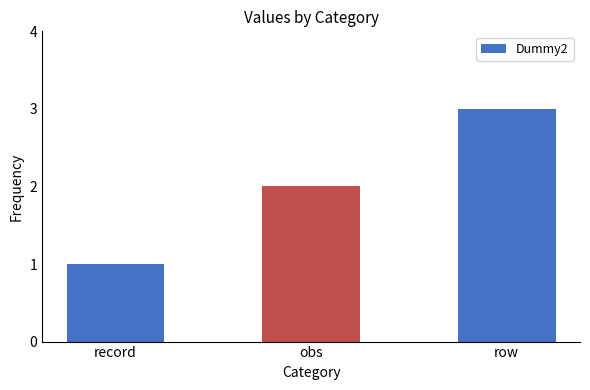

Which has a higher value, record or row?

row